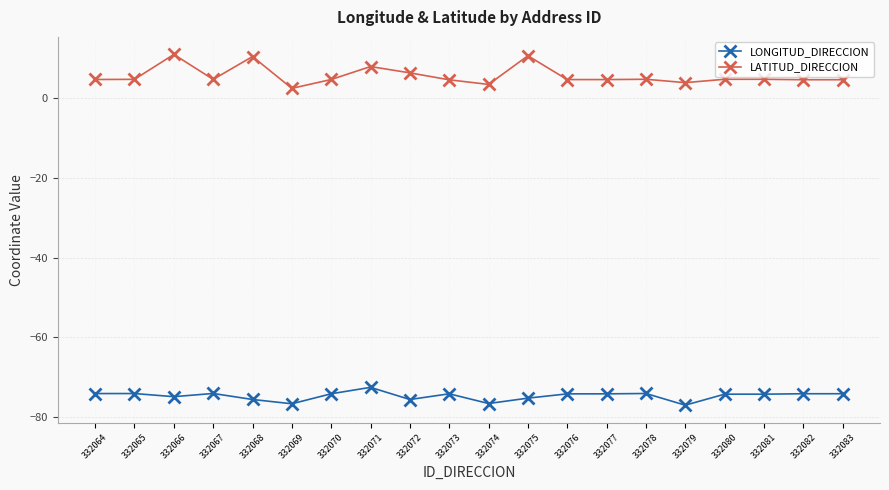

Which series has the largest total across all categories?

LATITUD_DIRECCION